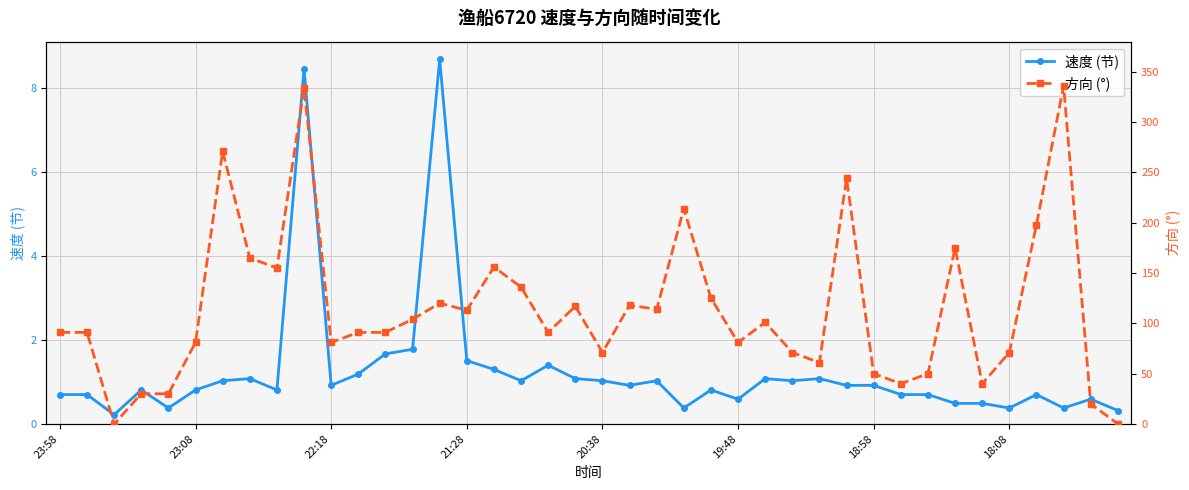

What is the difference between the second highest and minimum values in the 方向 (°) series?

334.0